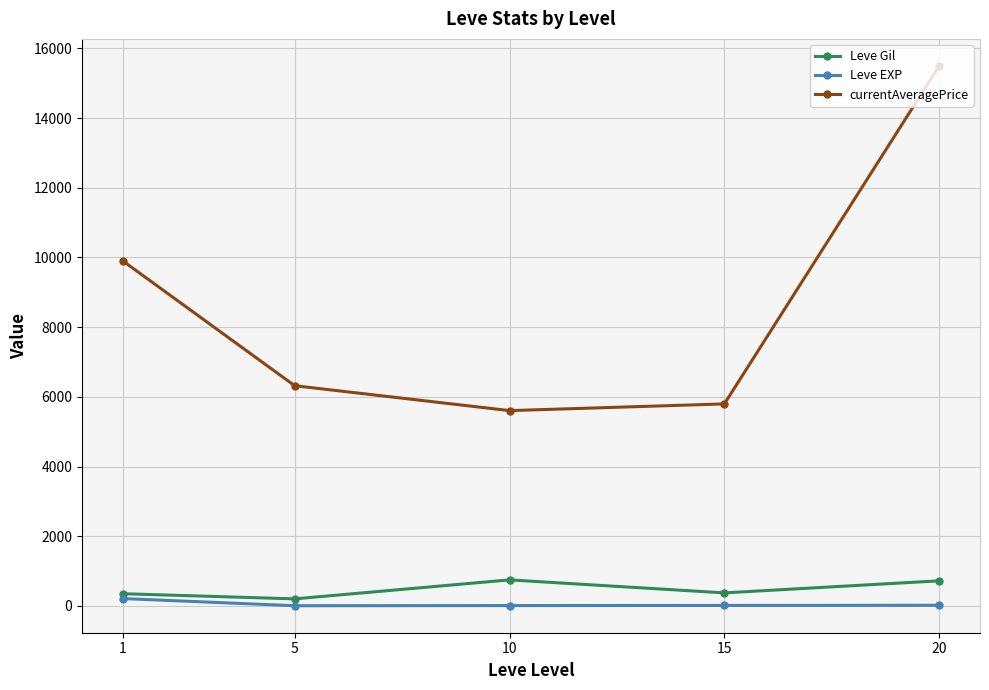

The currentAveragePrice series shows 6318.3 at 5. True or false?

True